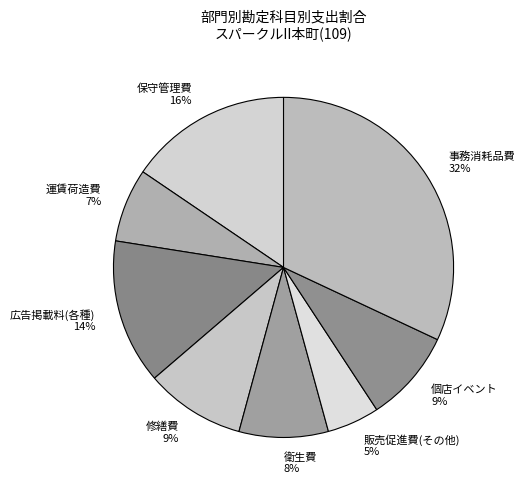

Is there any slice that represents more than half of the pie?

No